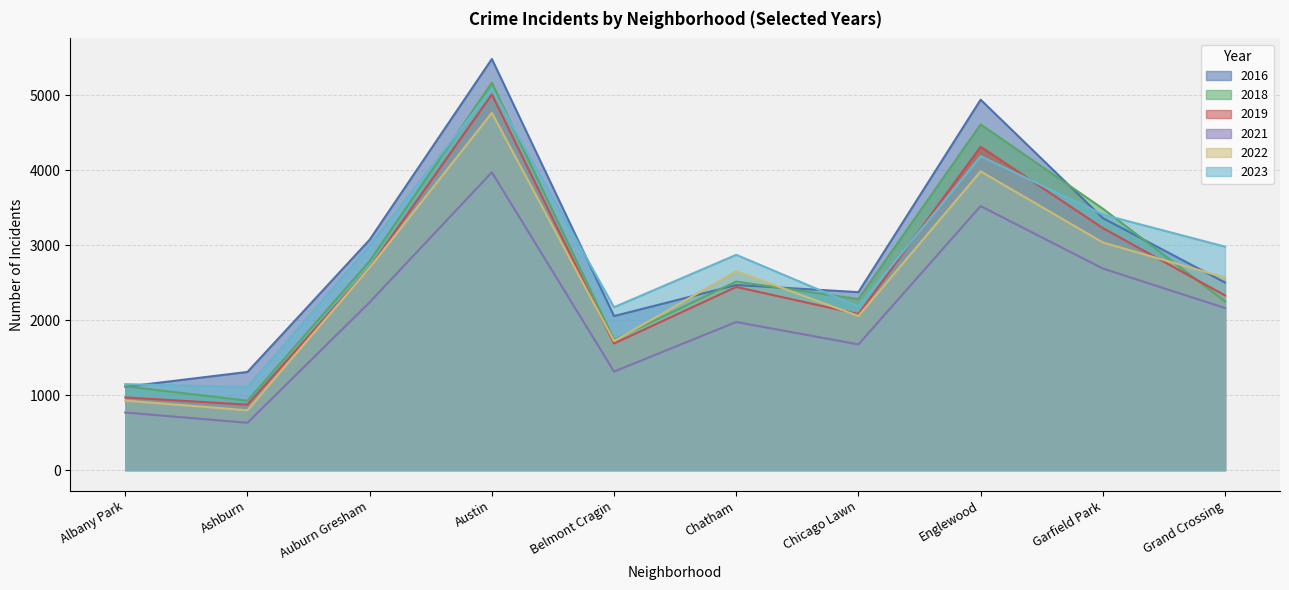

The value of 2022 at Belmont Cragin is 2503. True or false?

False